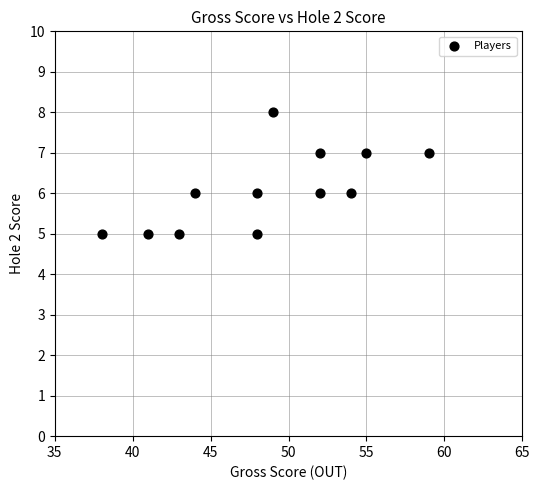

What is the average Y value?

6